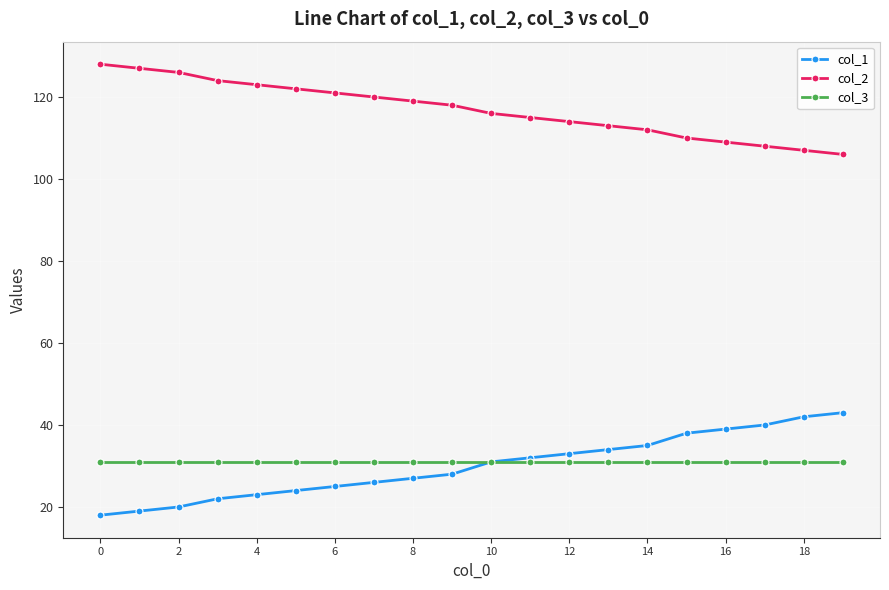

True or false: col_2 and col_1 cross at least once.

False